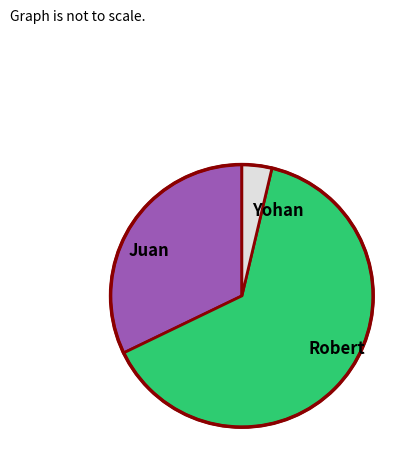

Do Juan and Robert together represent more than half of the pie?

Yes